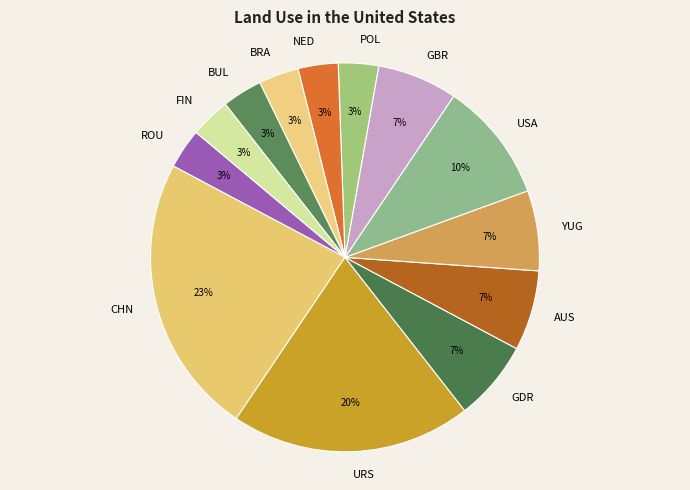

Does CHN account for over 50% of the chart?

No